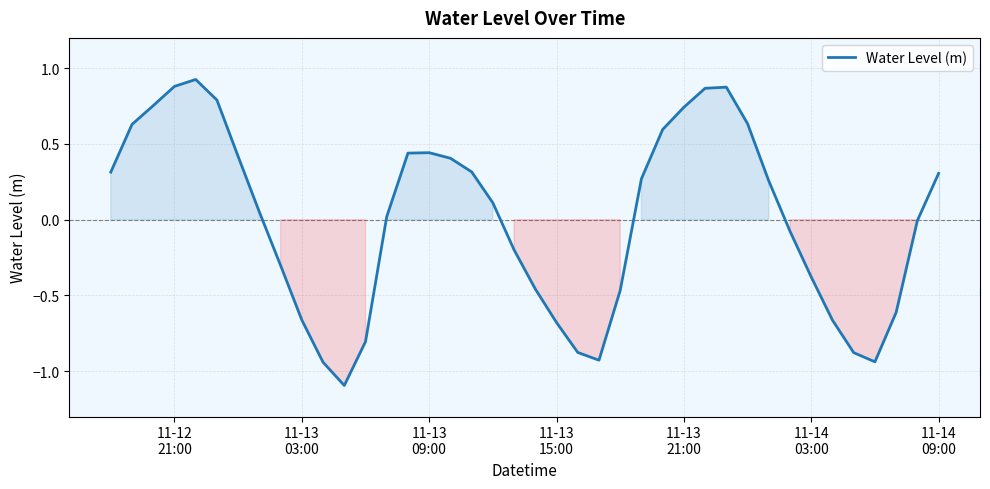

How many lines are shown in the chart?

1